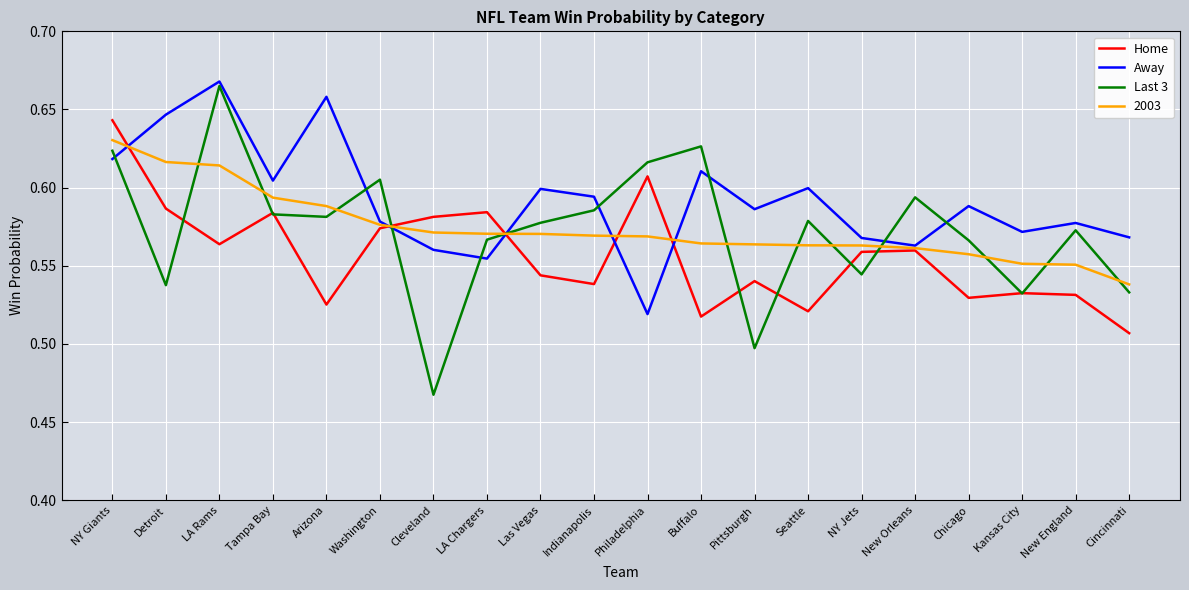

What position from the left is Pittsburgh?

13